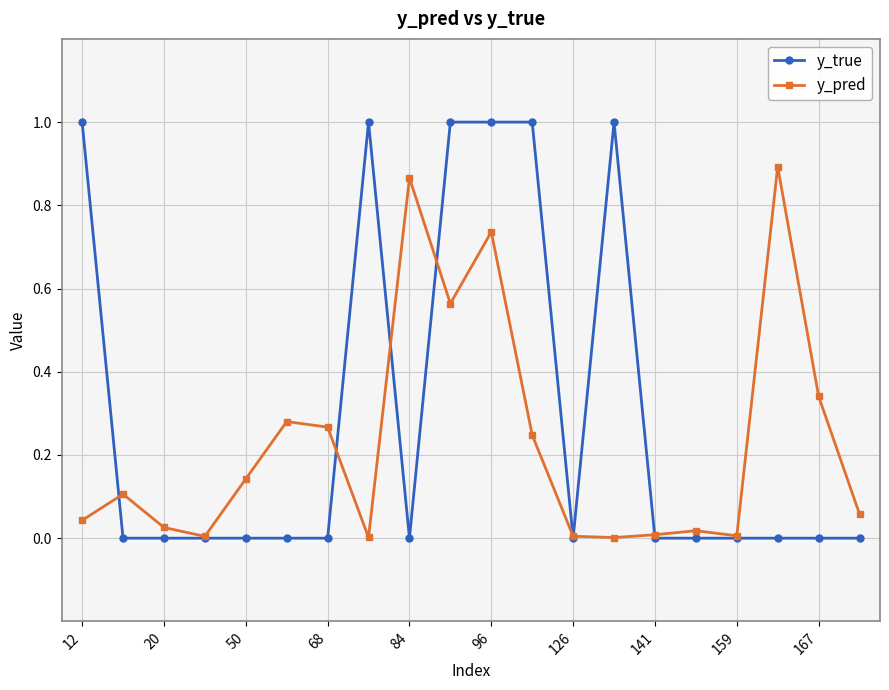

How many series are shown in this chart?

2